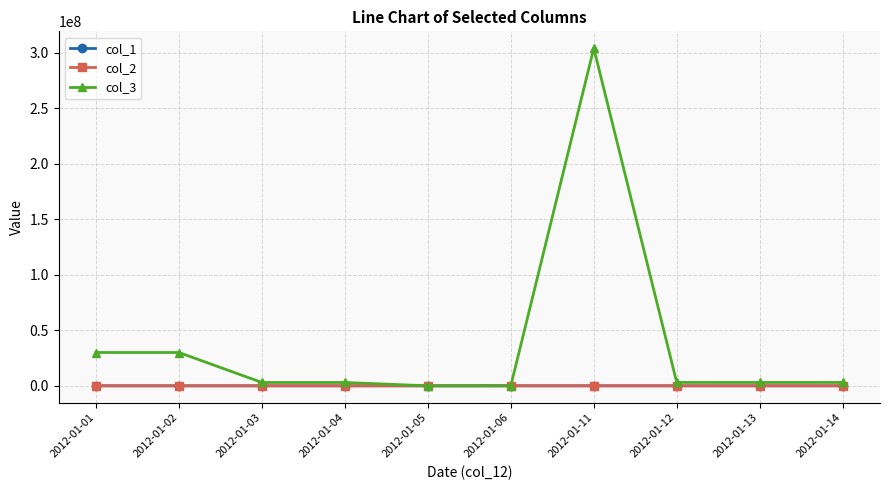

Where does the col_2 series first go above 4350?

2012-01-01